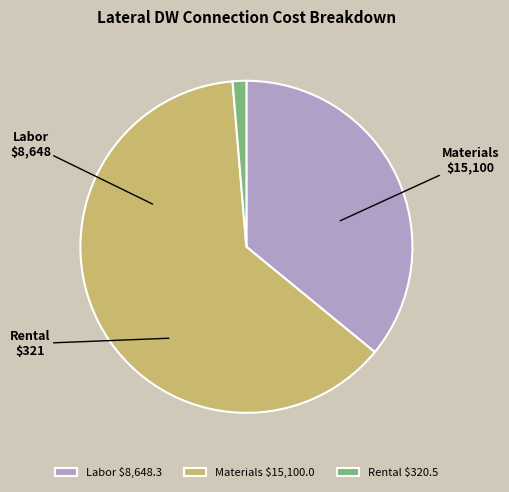

Which has a higher value, Materials or Rental?

Materials